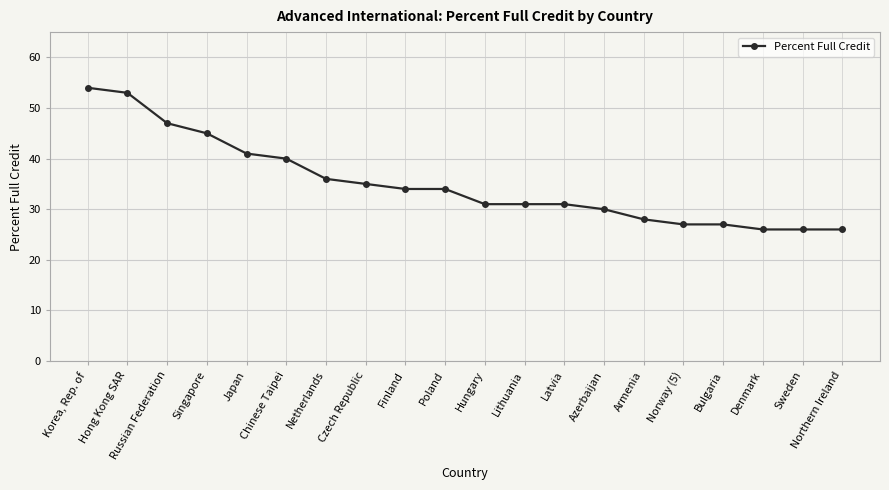

What is the label of the 6th point from the left?

Chinese Taipei